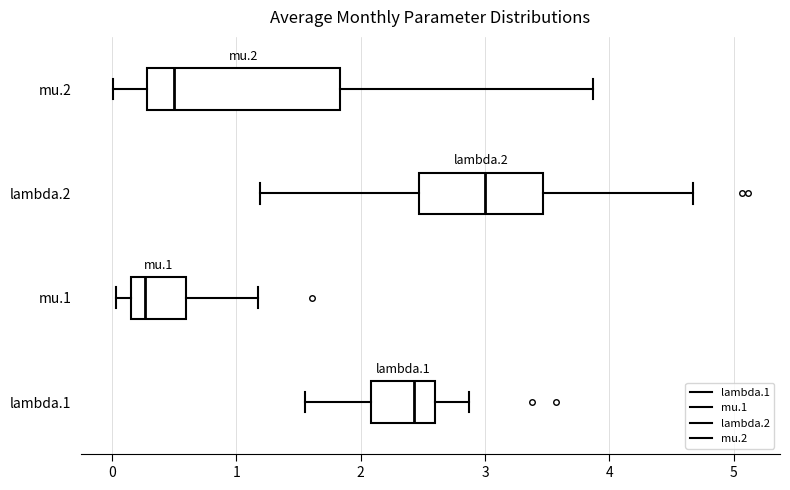

Where does the left whisker of the box for mu.1 end on the x-axis? The values are not printed on the chart, so give them approximately, as read against the axis.

0.0